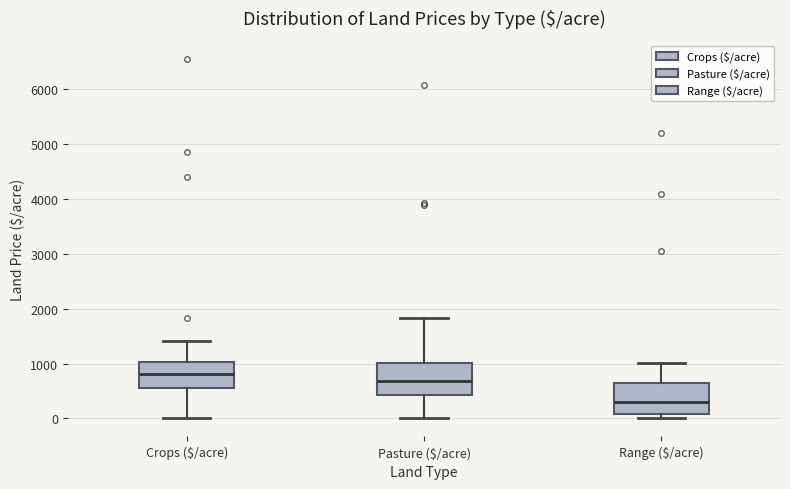

Which box has the lowest median line?

Range ($/acre)